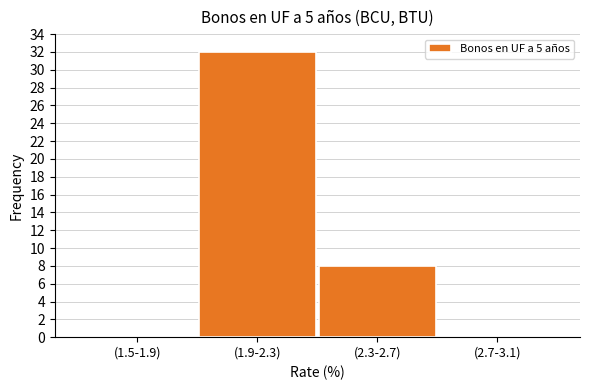

Reading right to left, list all the values displayed in this chart.

(2.7-3.1)=0	(2.3-2.7)=8	(1.9-2.3)=32	(1.5-1.9)=0